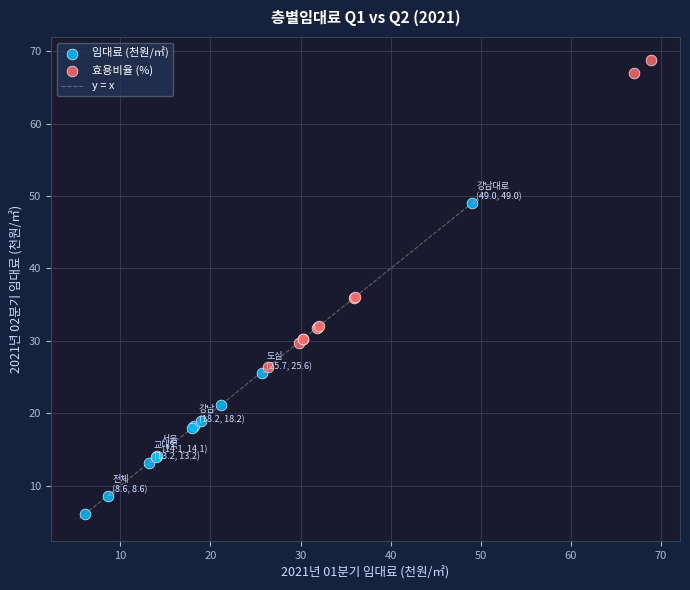

Which series contains the highest Y value?

효용비율 (%)